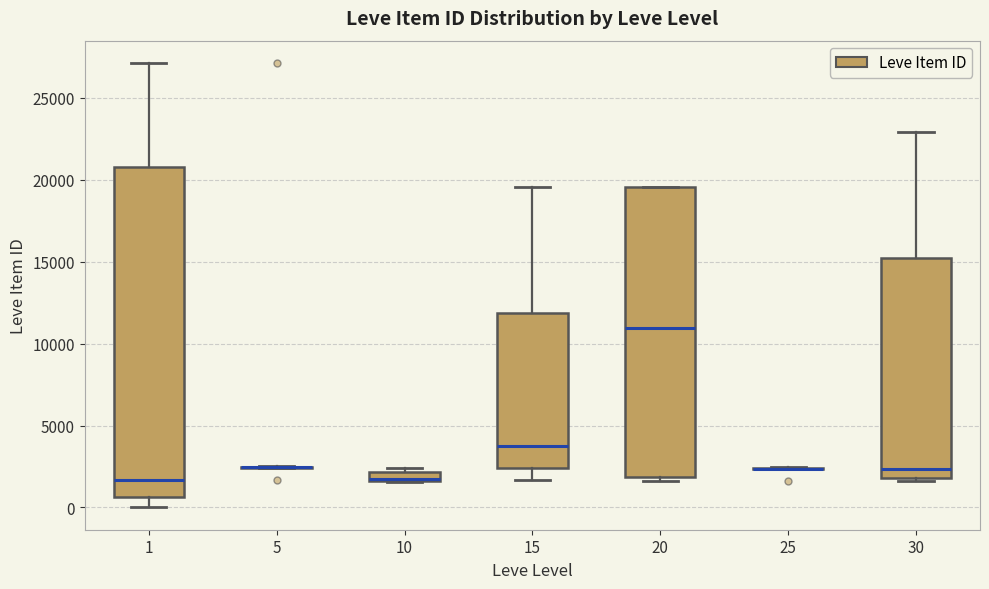

Comparing the boxes themselves (not the whiskers), which one is the tallest?

1